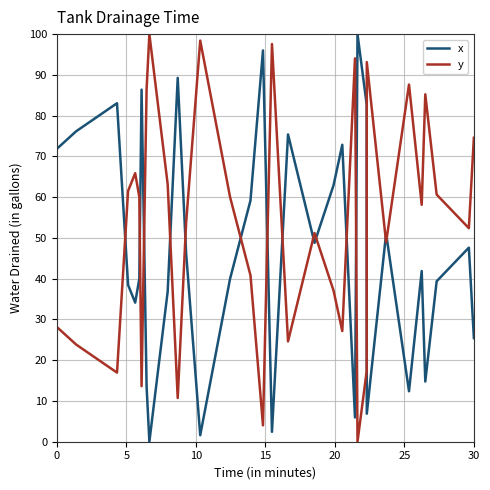

How many series are shown in this chart?

2